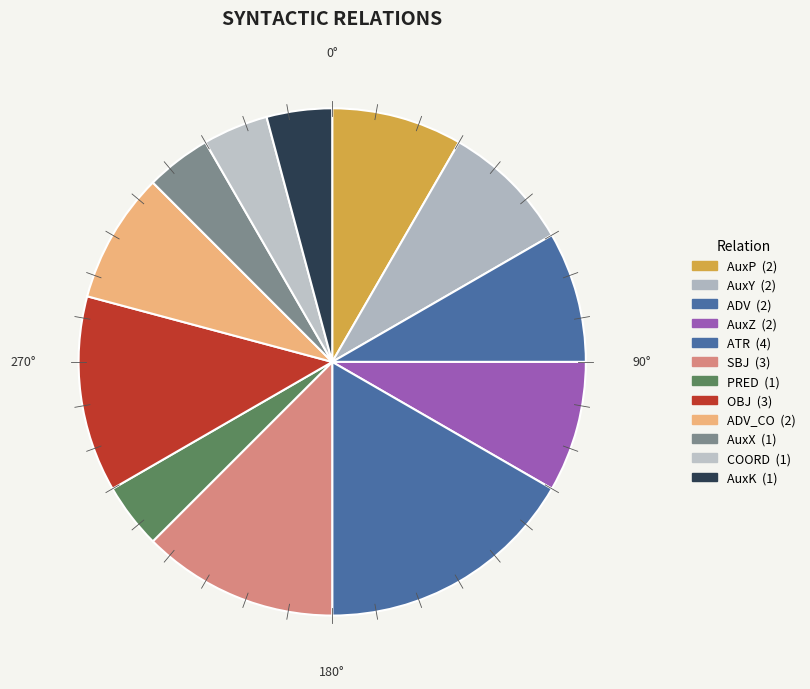

What is the smallest slice in the pie chart?

PRED